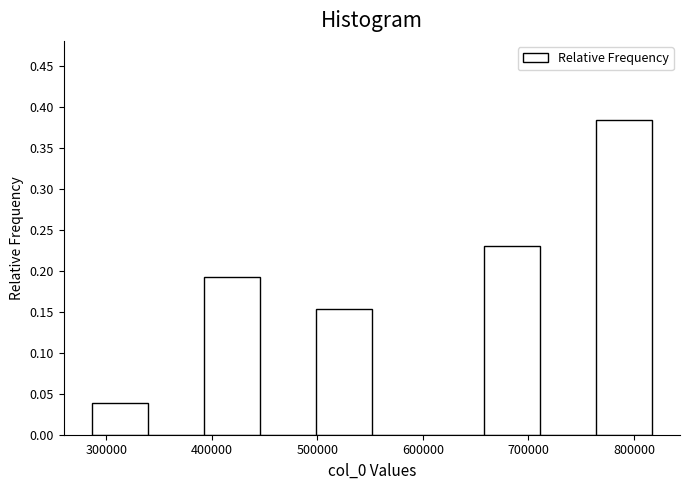

What is the height of the bar covering 660000 to 710000 on the x-axis? Neither the bar edges nor the heights are printed on the chart, so give them approximately, as read against the axes.

0.230